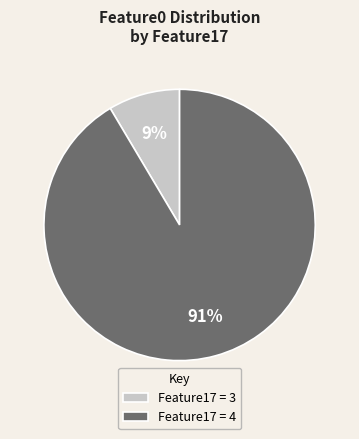

Do Feature17 = 3 and Feature17 = 4 together represent more than half of the pie?

Yes